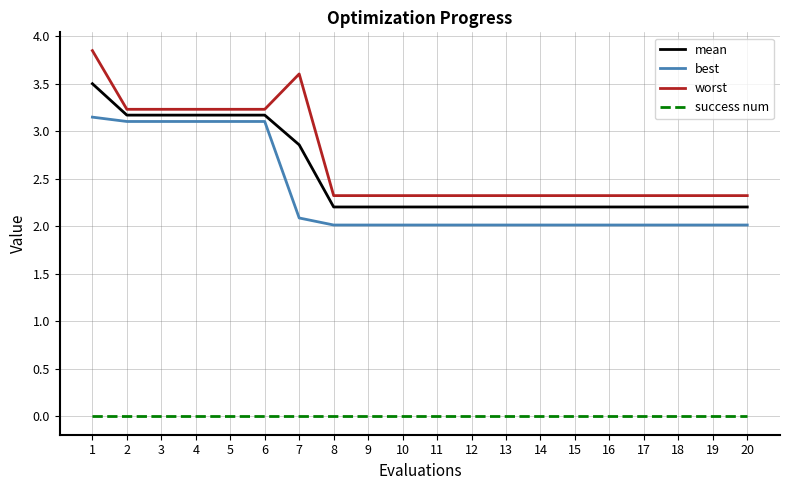

At how many categories does at least one series exceed 1?

20